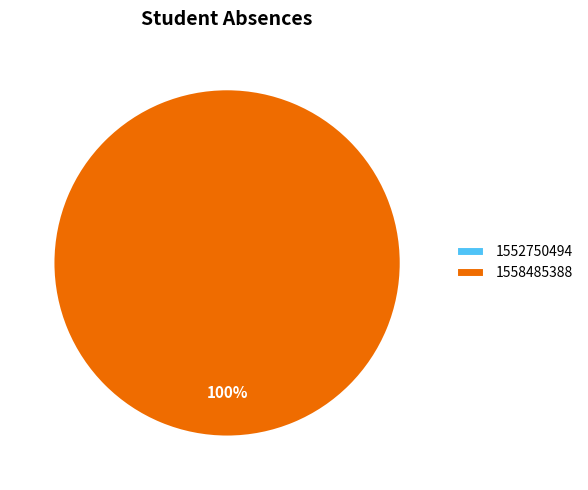

To the nearest percent, what portion does 1558485388 represent?

100%